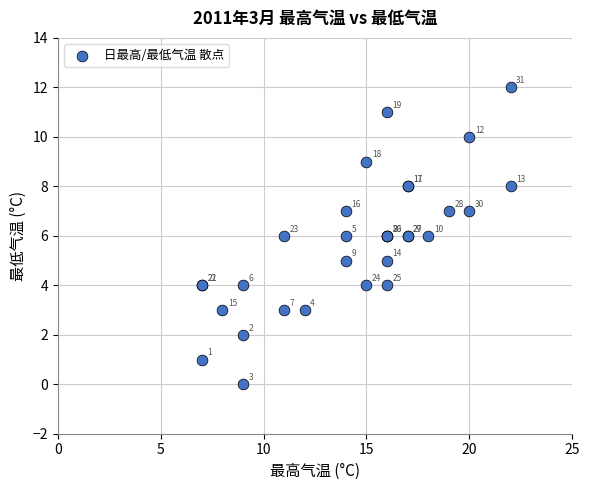

What Y value in the scatter plot is closest to 6?

6